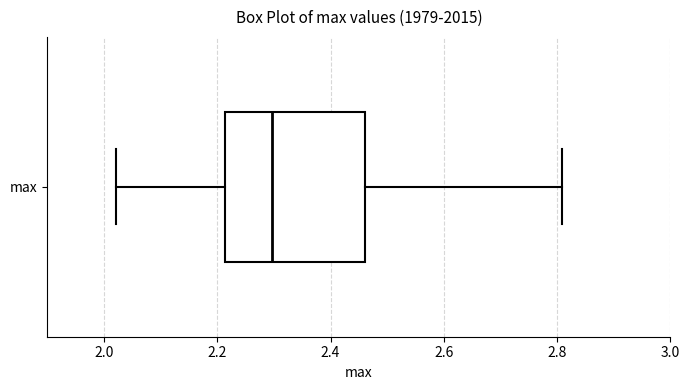

Where does the right whisker of the box for max end on the x-axis? The values are not printed on the chart, so give them approximately, as read against the axis.

2.80